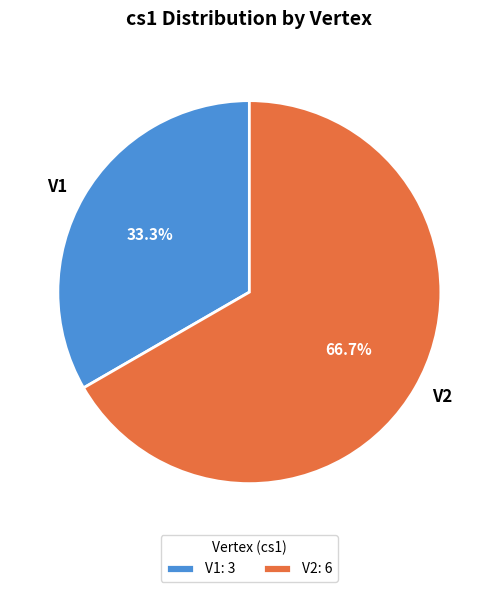

What is the ratio of the value at V2 to the value at V1?

2.0